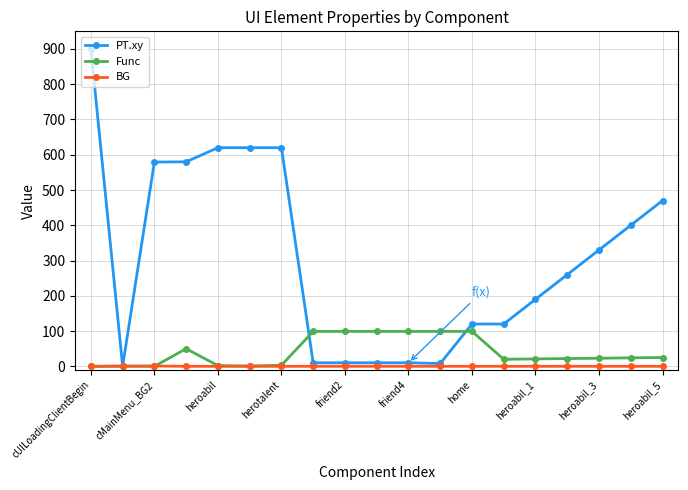

True or false: Func has more than 0 interior local peaks.

True